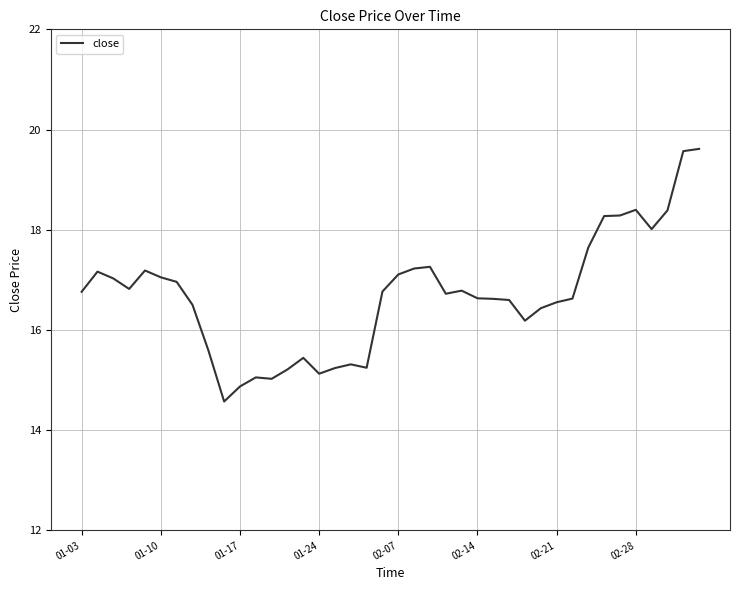

What is the maximum value shown in the chart?

19.6